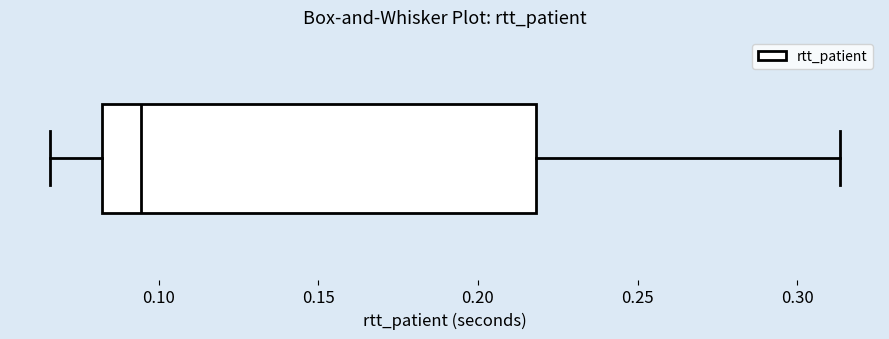

Transcribe this box plot: give where the median line is, the range the box spans, and where the two whiskers end, as read against the x-axis. The values are not printed on the chart, so give them approximately, as read against the axis.

median 0.095, box 0.080 to 0.220, whiskers 0.065 to 0.315